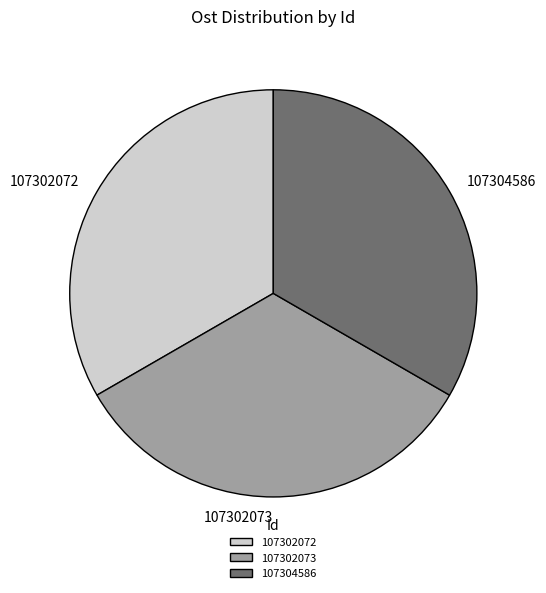

Does 107304586 account for over 50% of the chart?

No